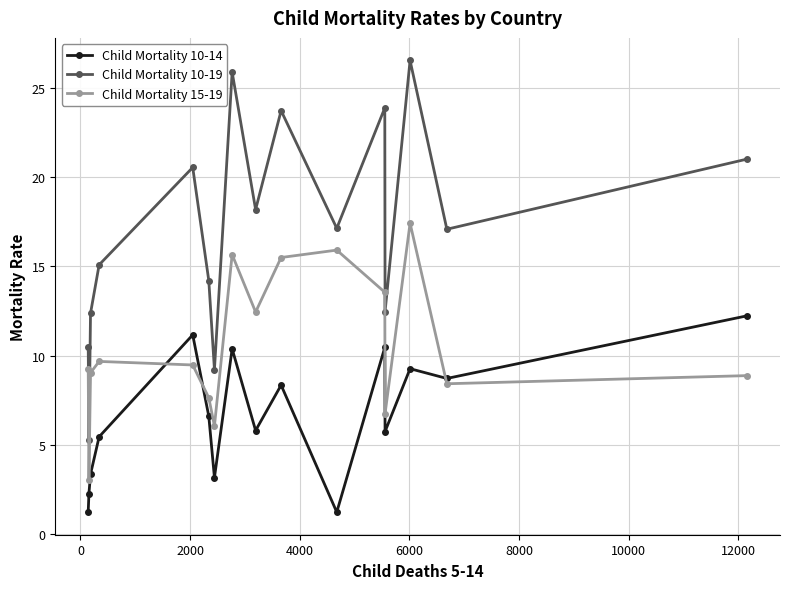

In Child Mortality 10-19, how many points are lower than both neighbors (excluding endpoints)?

6